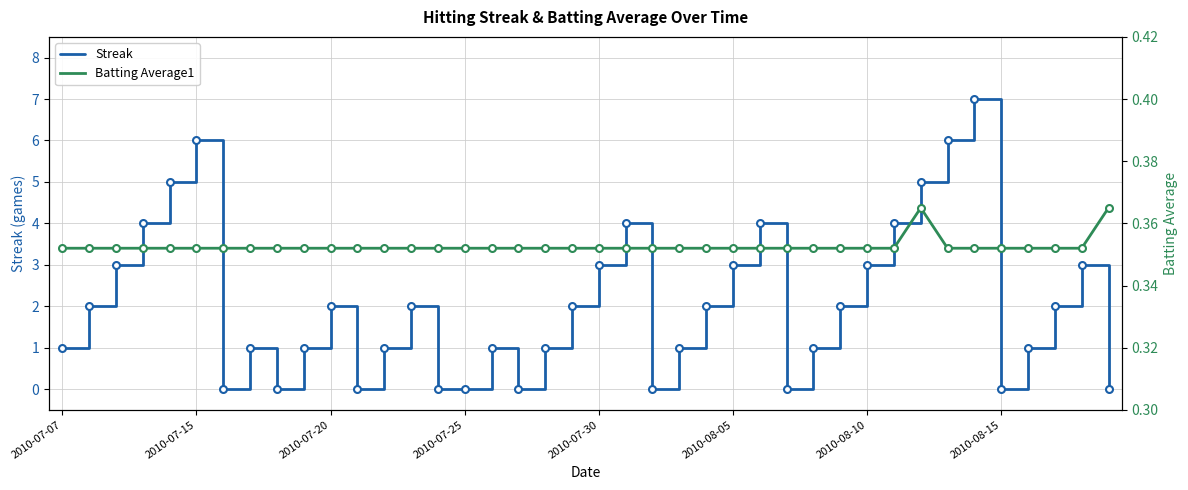

How many times do Batting Average1 and Streak cross each other?

17